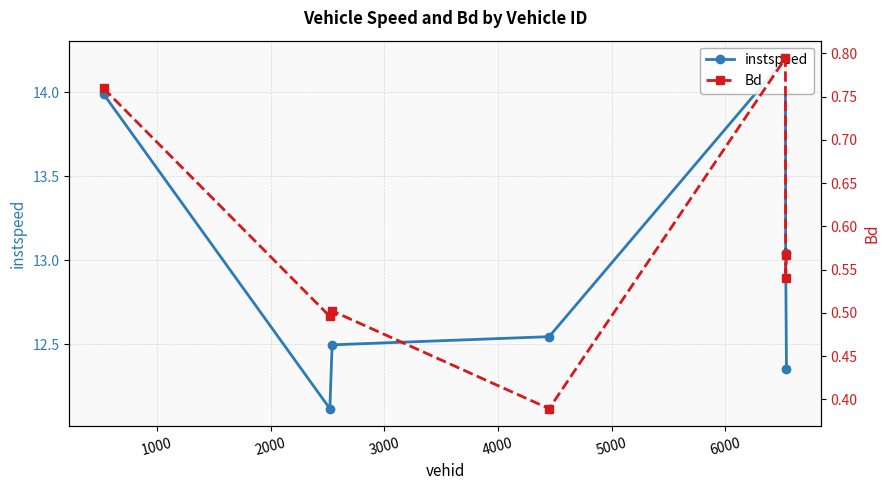

Which series has the largest total across all categories?

instspeed